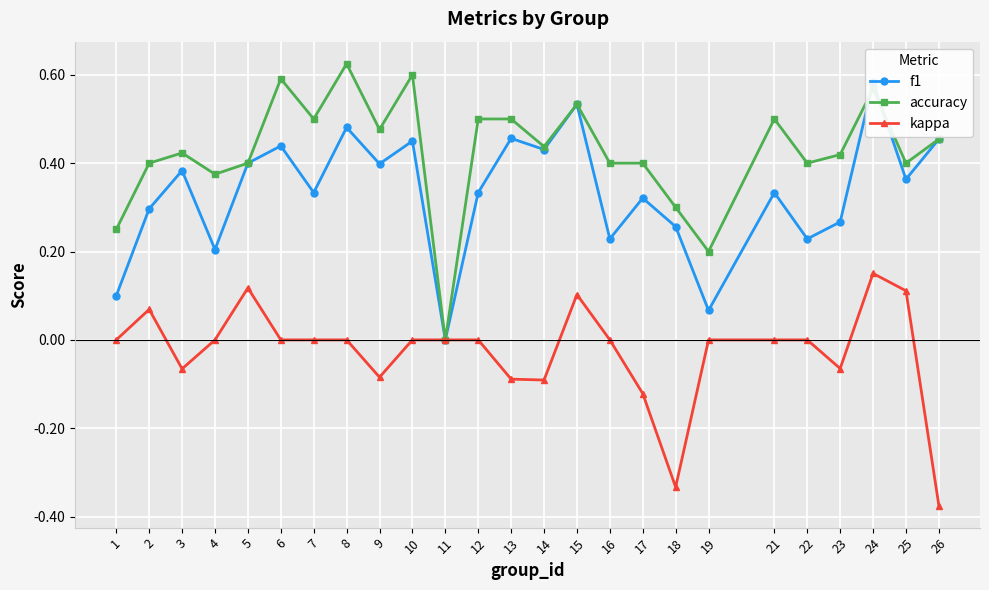

Rank the series by their maximum value, from highest to lowest.

accuracy, f1, kappa